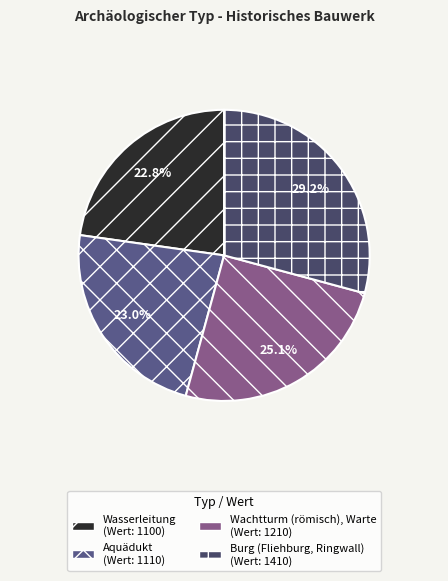

Count the number of slices in the pie.

4